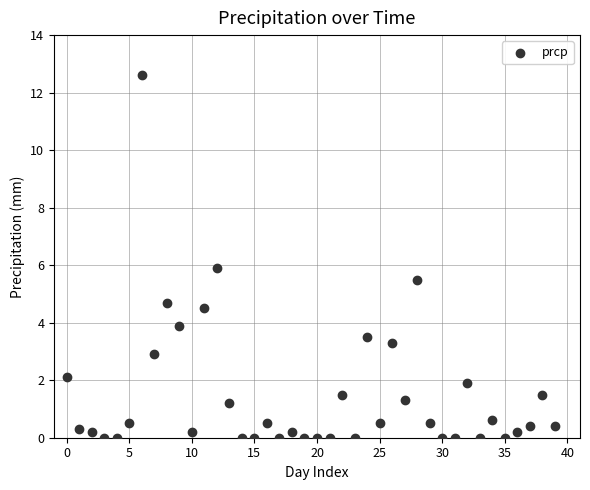

What is the range of Y values (max minus min)?

12.6